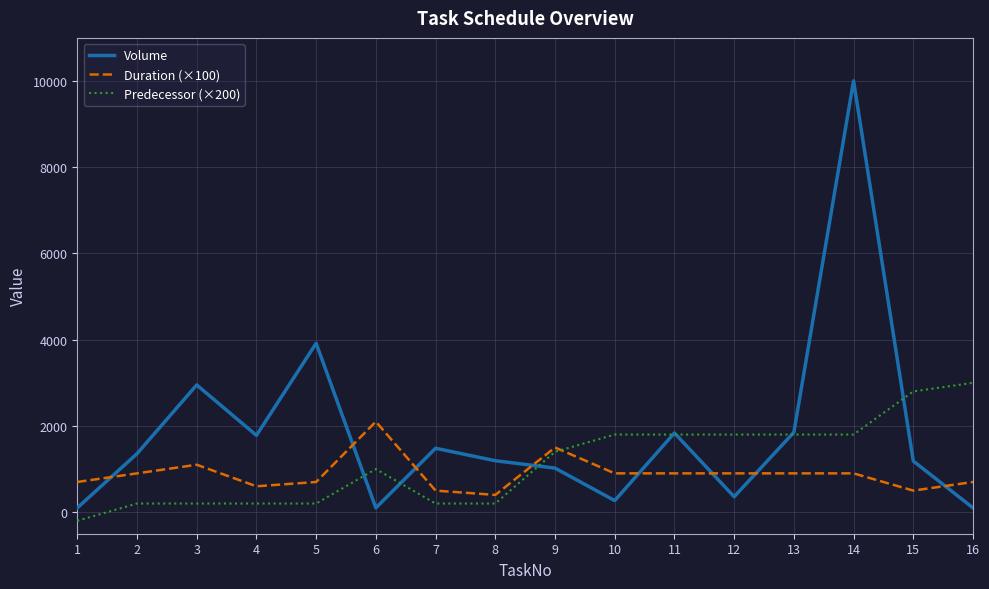

List the series in order of their peak value, highest first.

Volume, Predecessor (×200), Duration (×100)